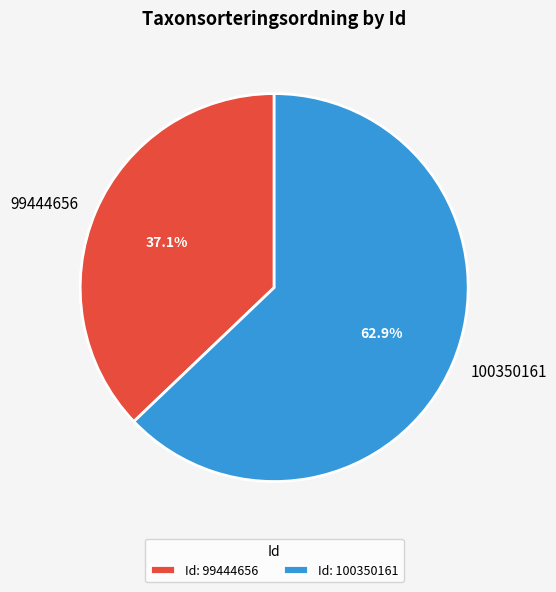

To the nearest percent, what portion does 99444656 represent?

37%